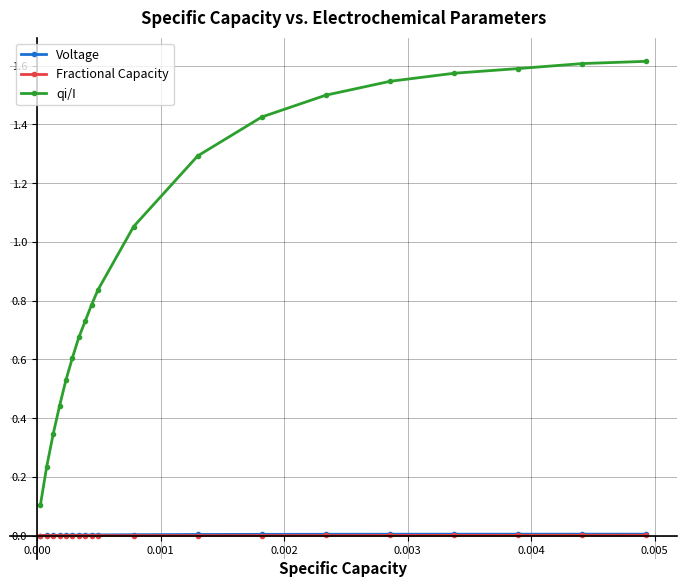

How many categories are shown in the chart?

19